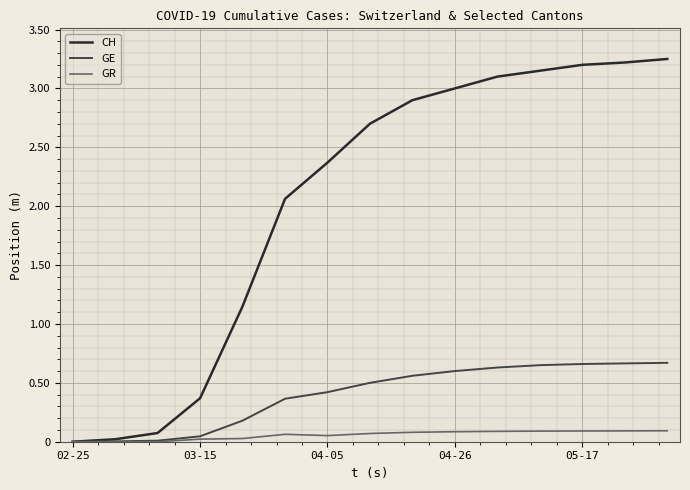

What is the label of the 2nd point from the left?

03-15